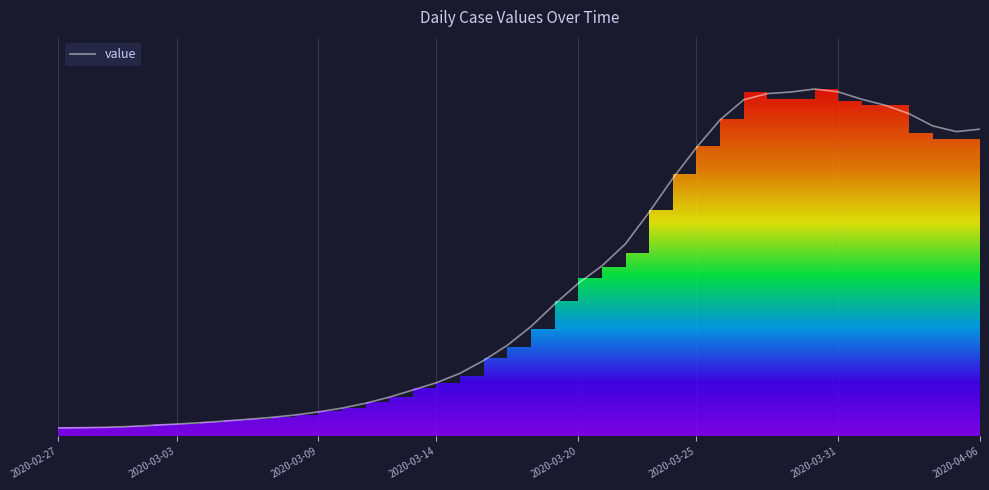

Where does the data first go above 813?

21